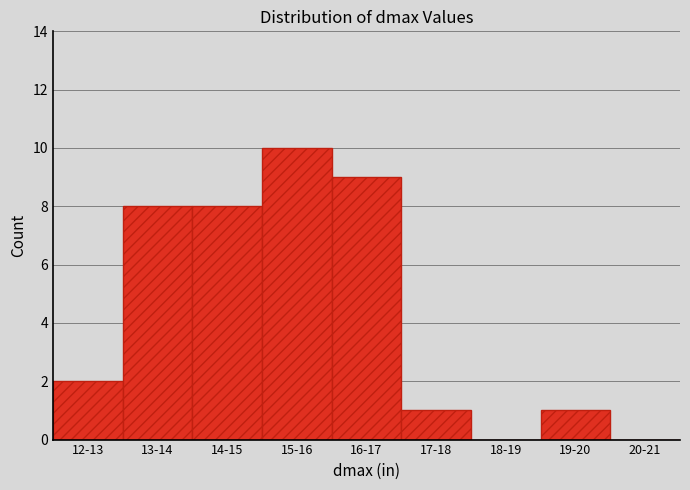

Reading right to left, extract all data points from this chart.

20-21=0	19-20=1	18-19=0	17-18=1	16-17=9	15-16=10	14-15=8	13-14=8	12-13=2